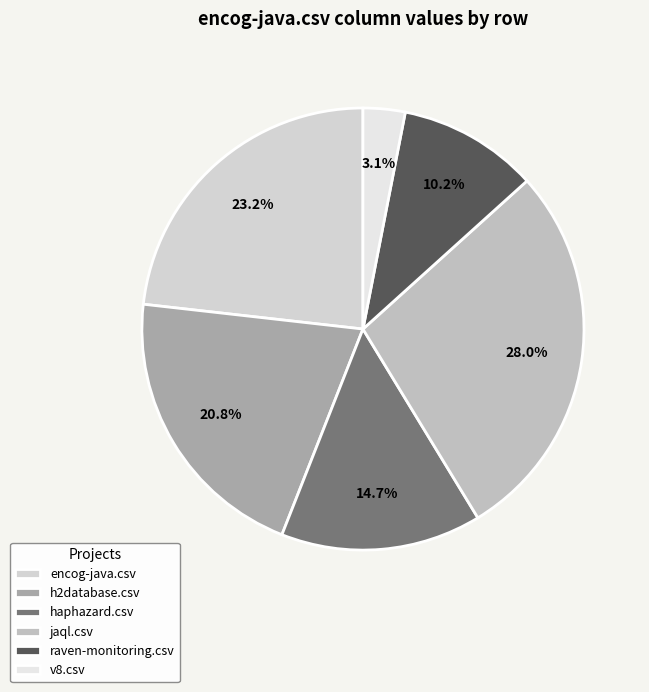

What is the smallest slice in the pie chart?

v8.csv